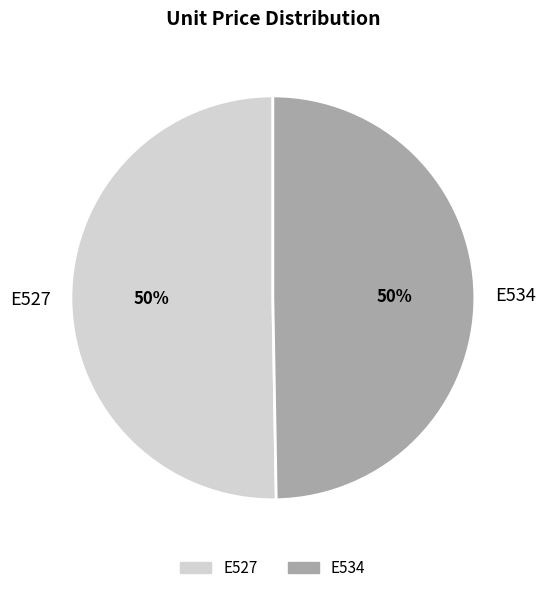

What is the ratio of the value at E527 to the value at E534?

1.0